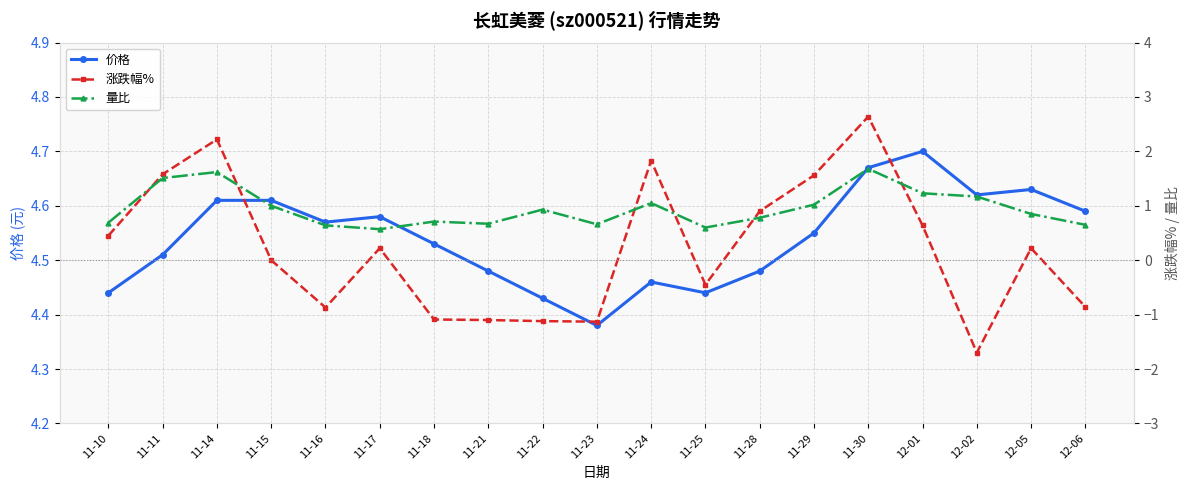

Between 11-17 and 11-25, which series saw the biggest shift?

涨跌幅%